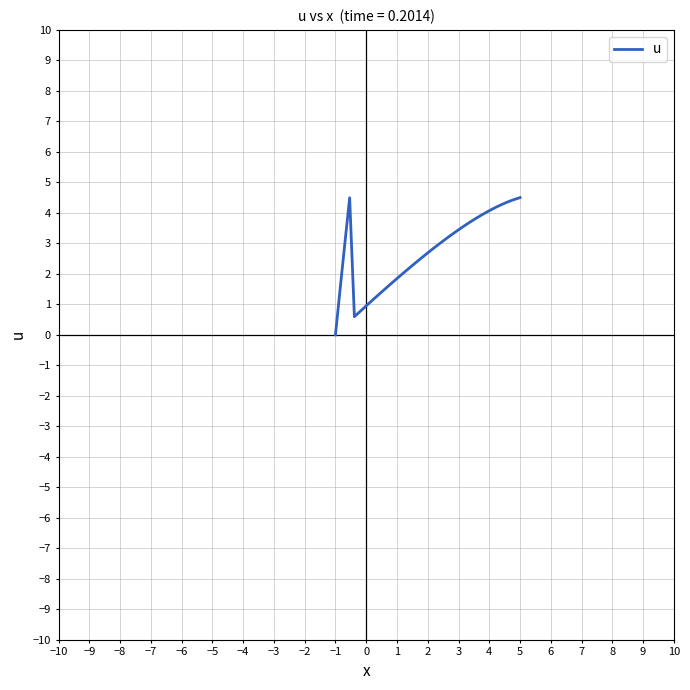

Does the chart have visible grid lines?

Yes